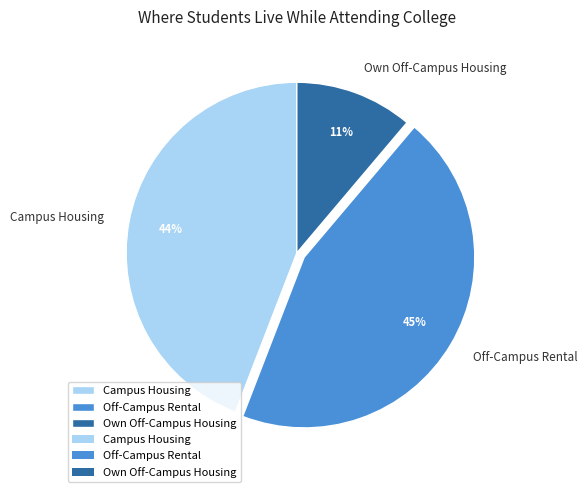

Between Own Off-Campus Housing and Campus Housing, which is larger?

Campus Housing